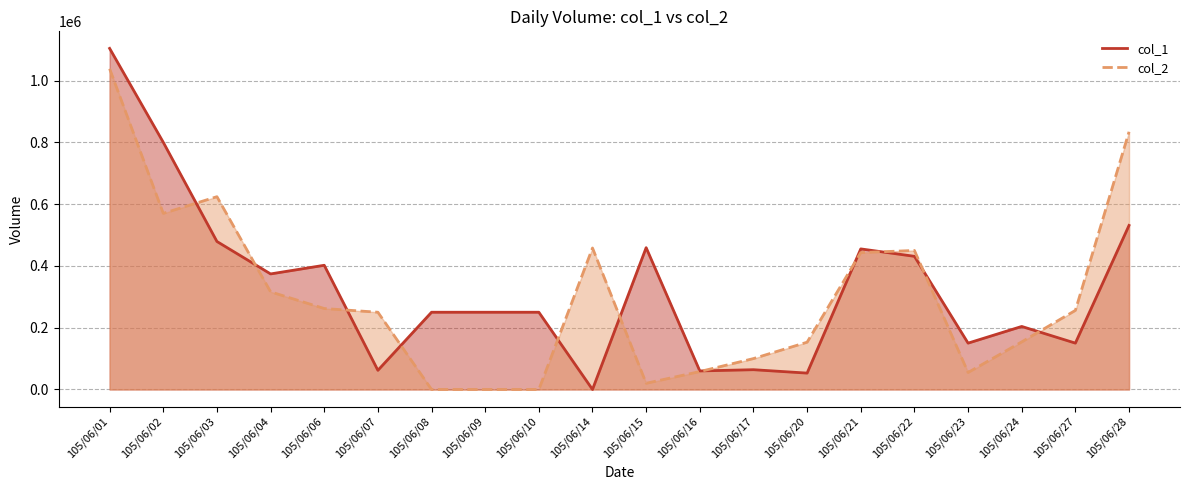

Reading left to right, transcribe all the data shown in this chart.

col_1: 105/06/01=1104000	105/06/02=800000	105/06/03=479000	105/06/04=374000	105/06/06=402000	105/06/07=62000	105/06/08=250000	105/06/09=250000	105/06/10=250000	105/06/14=0	105/06/15=459000	105/06/16=60000	105/06/17=64000	105/06/20=53000	105/06/21=455000	105/06/22=431000	105/06/23=150000	105/06/24=204000	105/06/27=150000	105/06/28=531000
col_2: 105/06/01=1038000	105/06/02=570000	105/06/03=624000	105/06/04=316000	105/06/06=262000	105/06/07=250000	105/06/08=0	105/06/09=0	105/06/10=0	105/06/14=458000	105/06/15=20000	105/06/16=58000	105/06/17=100000	105/06/20=153000	105/06/21=443000	105/06/22=450000	105/06/23=55000	105/06/24=154000	105/06/27=256000	105/06/28=834000